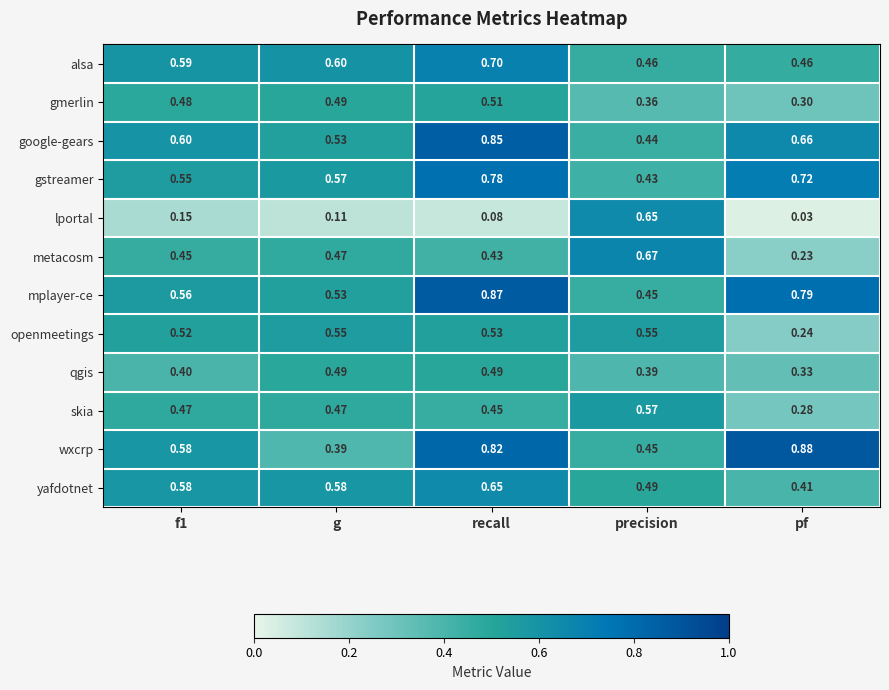

Where is mplayer-ce nearest to the value 0?

precision